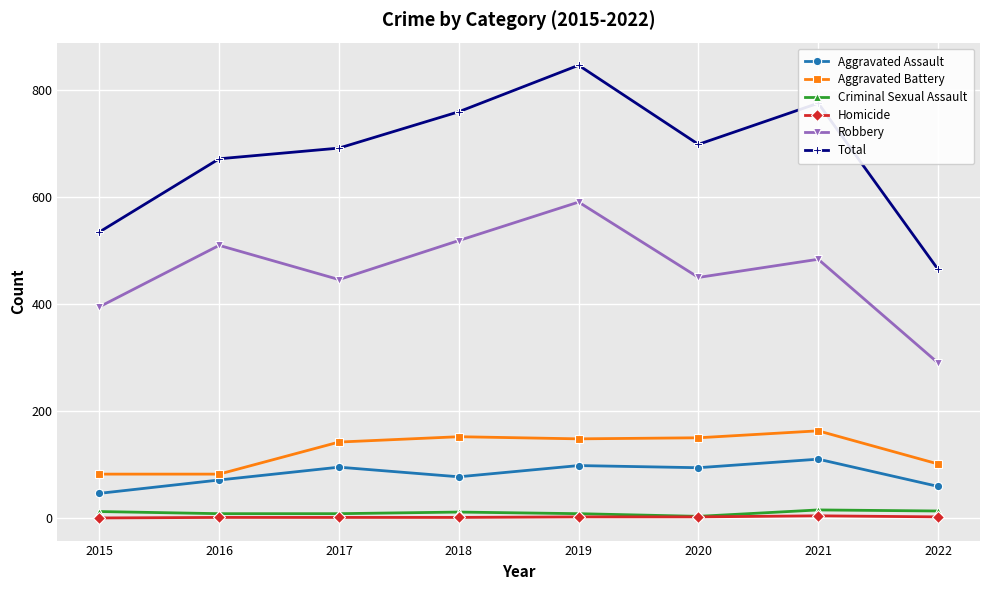

What is the sum of the Aggravated Battery values at 2017 and 2021?

305